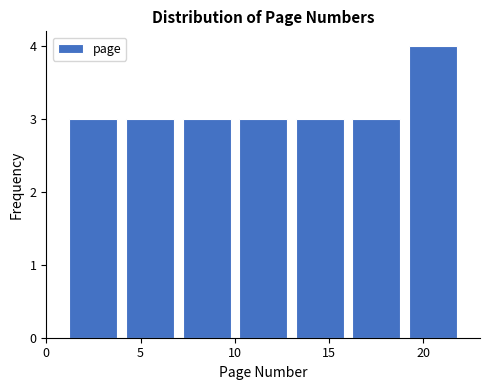

How tall is the bar that spans 16 to 19 on the x-axis? The values are not printed on the chart, so give them approximately, as read against the axis.

3